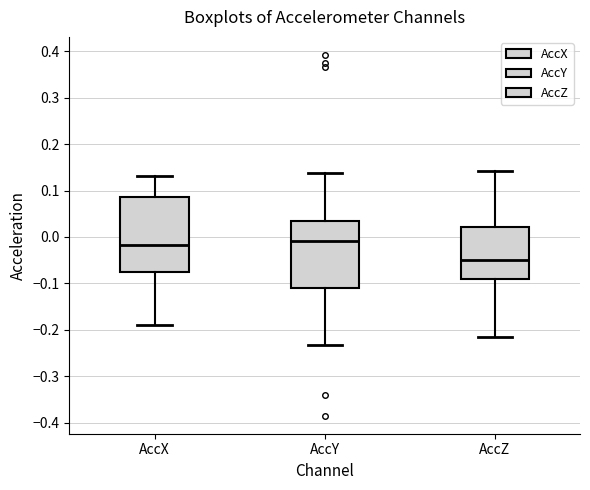

Reading left to right, transcribe this box plot: for each box, give where its median line is, the range the box spans, and where its two whiskers end, as read against the y-axis. The values are not printed on the chart, so give them approximately, as read against the axis.

AccX: median -0.02, box -0.07 to 0.09, whiskers -0.19 to 0.13
AccY: median -0.01, box -0.11 to 0.04, whiskers -0.23 to 0.14
AccZ: median -0.05, box -0.09 to 0.02, whiskers -0.22 to 0.14